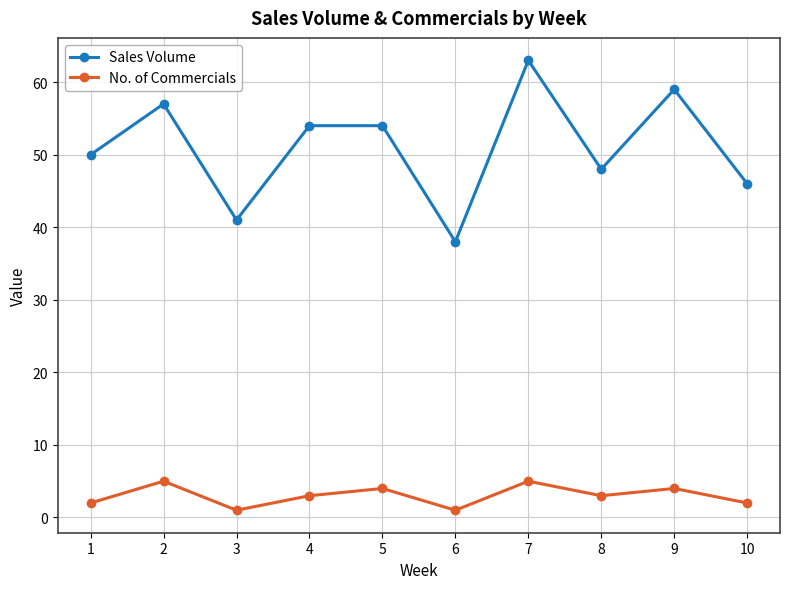

Rank the series by their average value, from lowest to highest.

No. of Commercials, Sales Volume